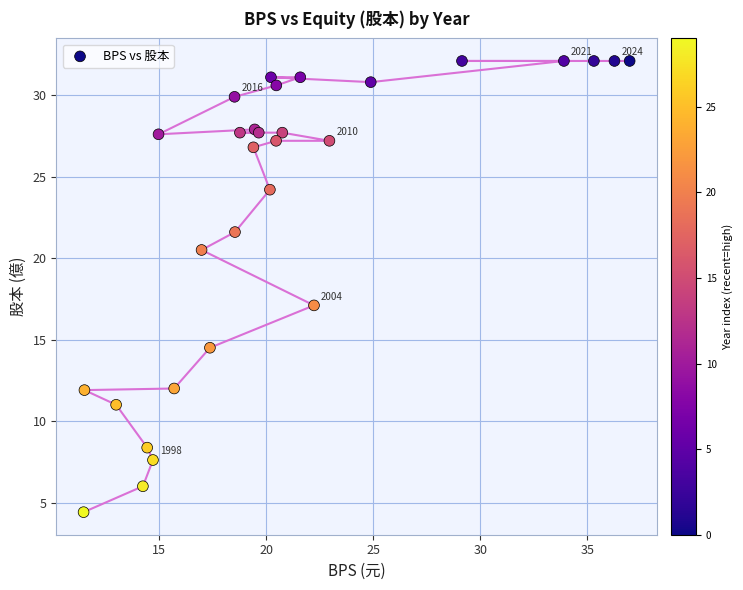

What Y value in the scatter plot is closest to 18?

17.1